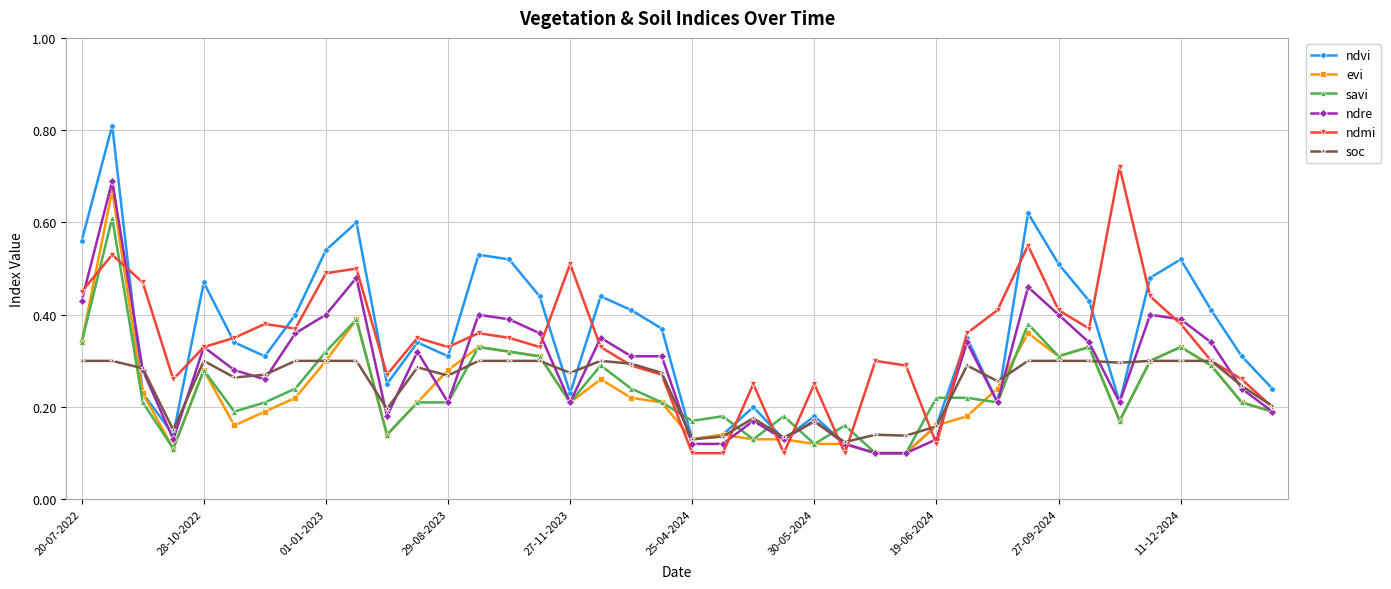

How many ndre values are between 0 and 1?

40